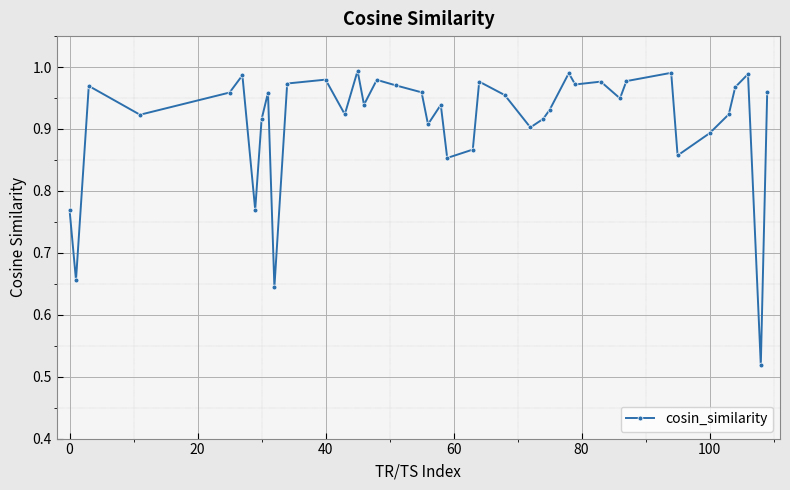

What is the sum of all values?

36.5